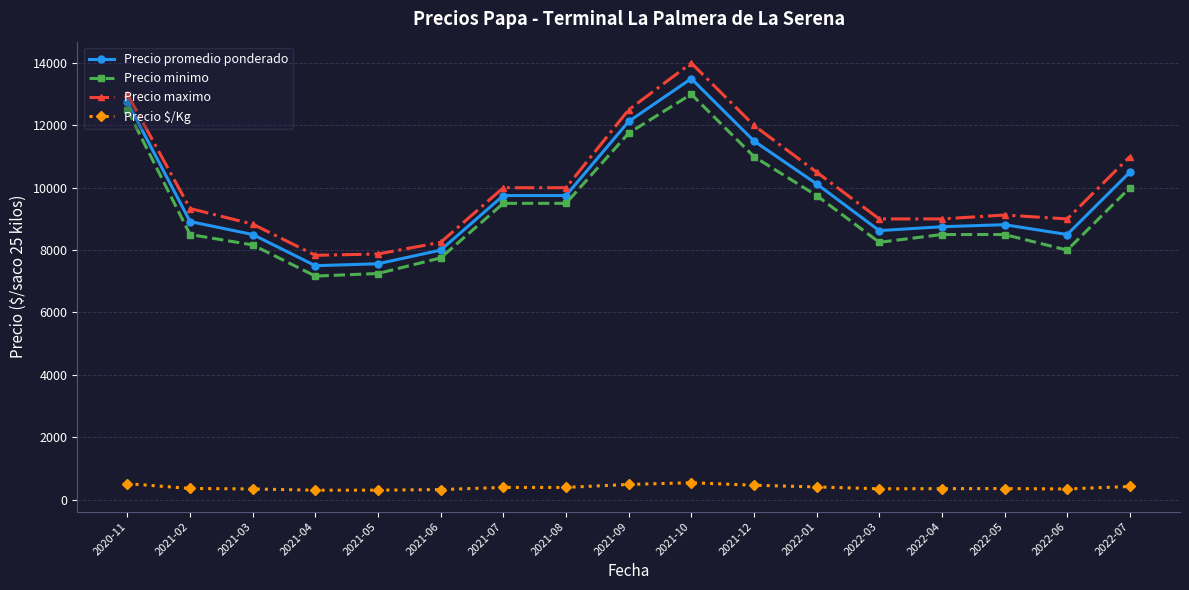

What is the smallest value displayed?

300.0